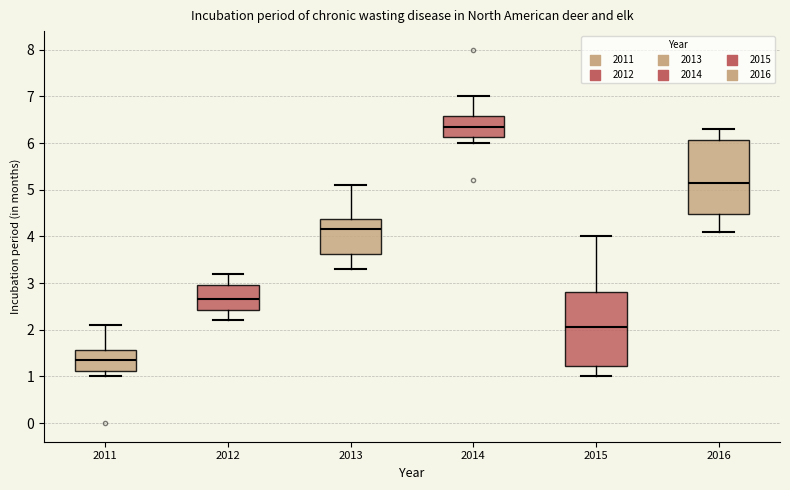

Reading left to right, read every box against the y-axis: the position of its median line, the range the box covers, and the ends of its whiskers. The values are not printed on the chart, so give them approximately, as read against the axis.

2011: median 1.4, box 1.1 to 1.6, whiskers 1.0 to 2.1
2012: median 2.7, box 2.4 to 3.0, whiskers 2.2 to 3.2
2013: median 4.2, box 3.6 to 4.4, whiskers 3.3 to 5.1
2014: median 6.4, box 6.1 to 6.6, whiskers 6.0 to 7.0
2015: median 2.1, box 1.2 to 2.8, whiskers 1.0 to 4.0
2016: median 5.2, box 4.5 to 6.1, whiskers 4.1 to 6.3